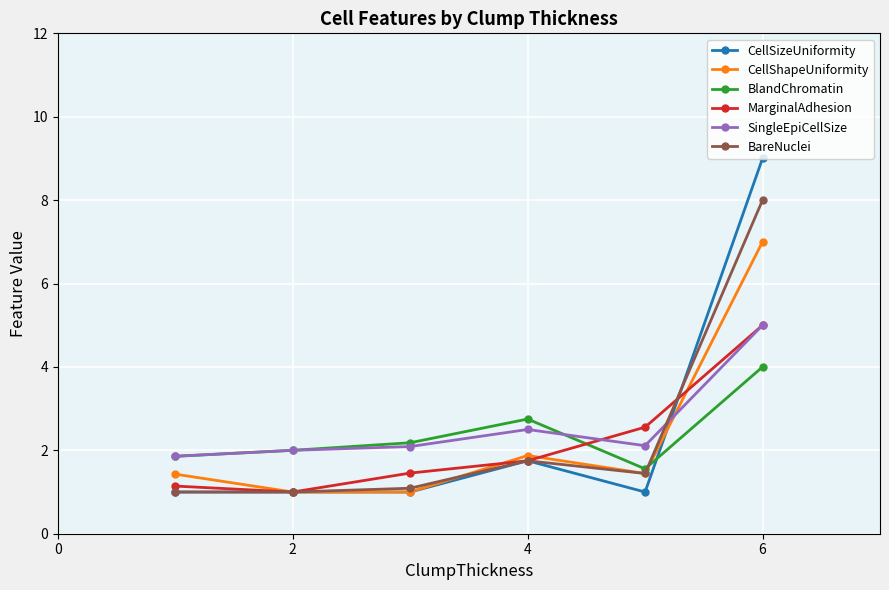

What is the maximum value for MarginalAdhesion?

5.0